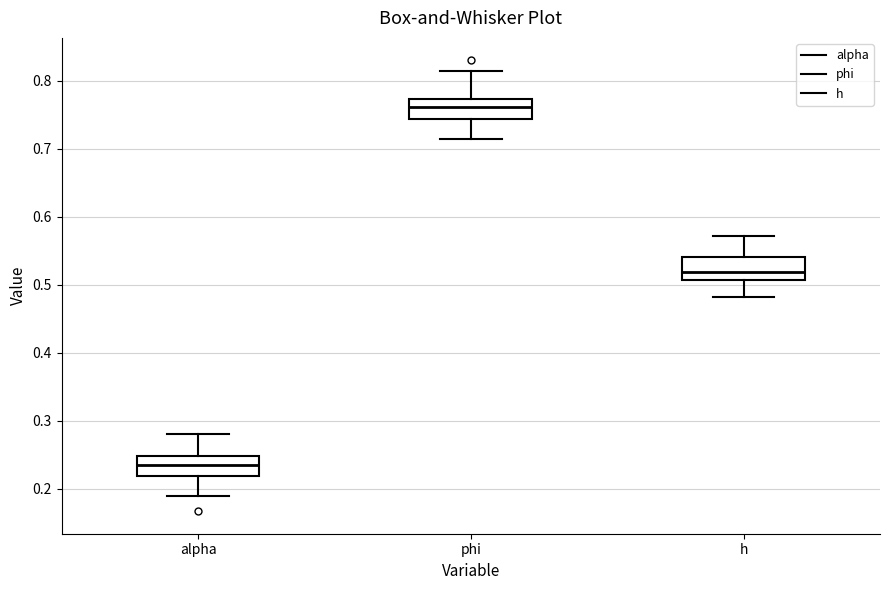

Where is the lower edge of the box for phi on the y-axis? The values are not printed on the chart, so give them approximately, as read against the axis.

0.74